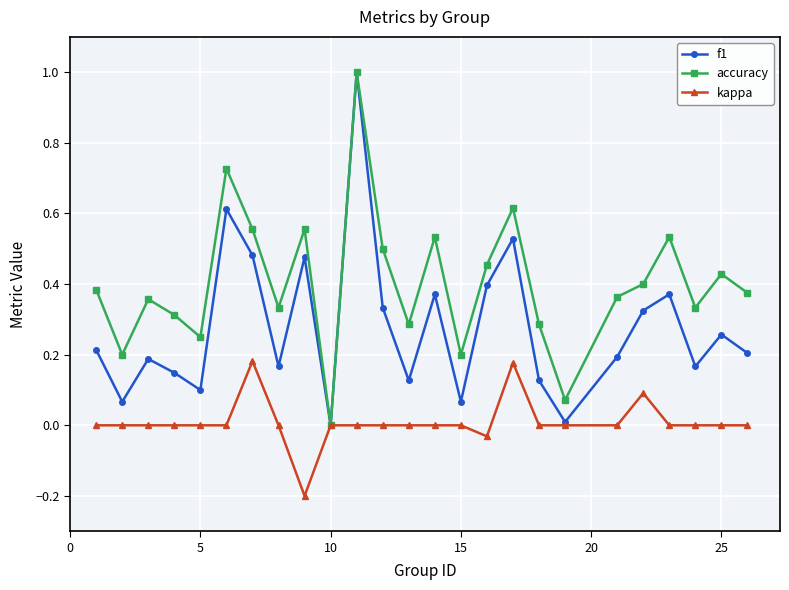

True or false: accuracy has more than 0 interior local peaks.

True